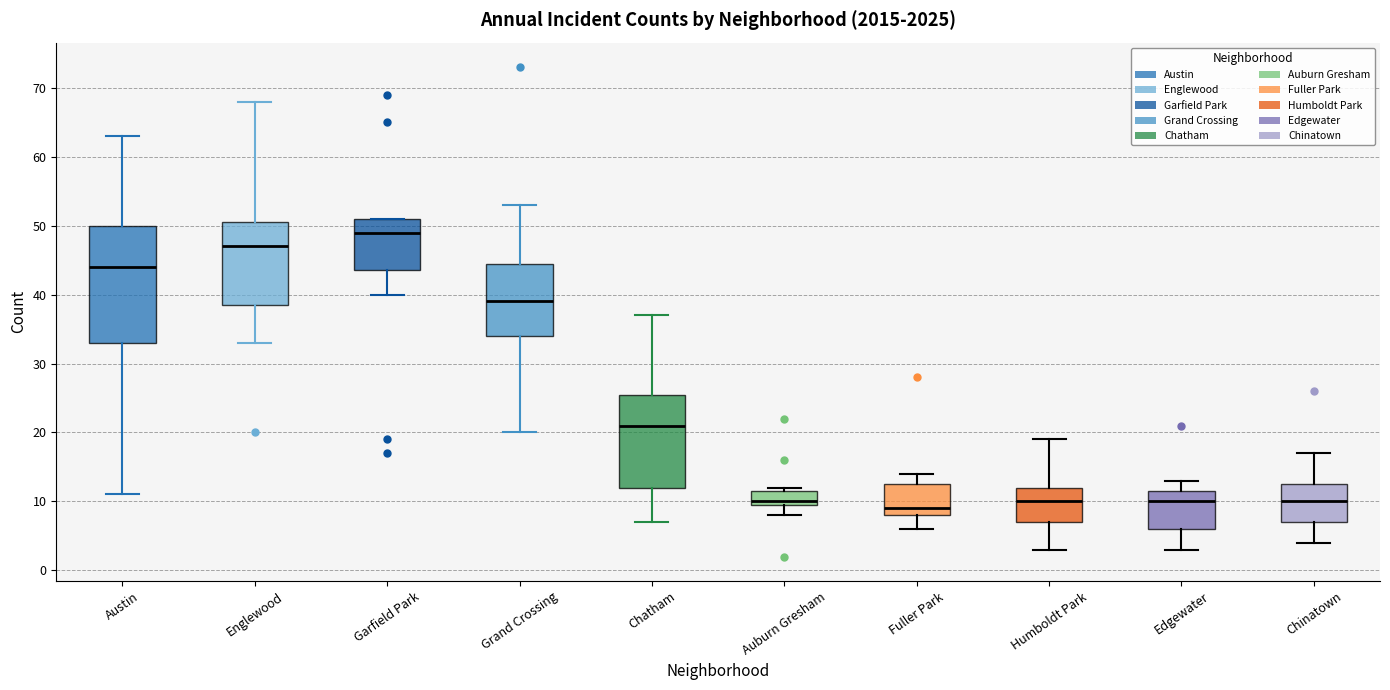

Where is the lower edge of the box for Edgewater on the y-axis? The values are not printed on the chart, so give them approximately, as read against the axis.

6